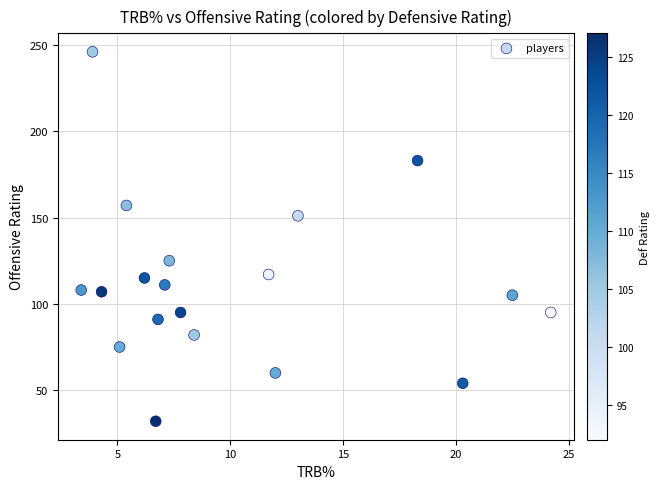

What is the range of Y values (max minus min)?

214